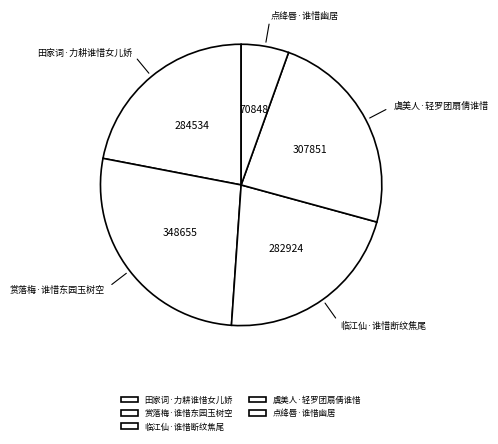

Does 临江仙·谁惜断纹焦尾 represent more than half of the total?

No